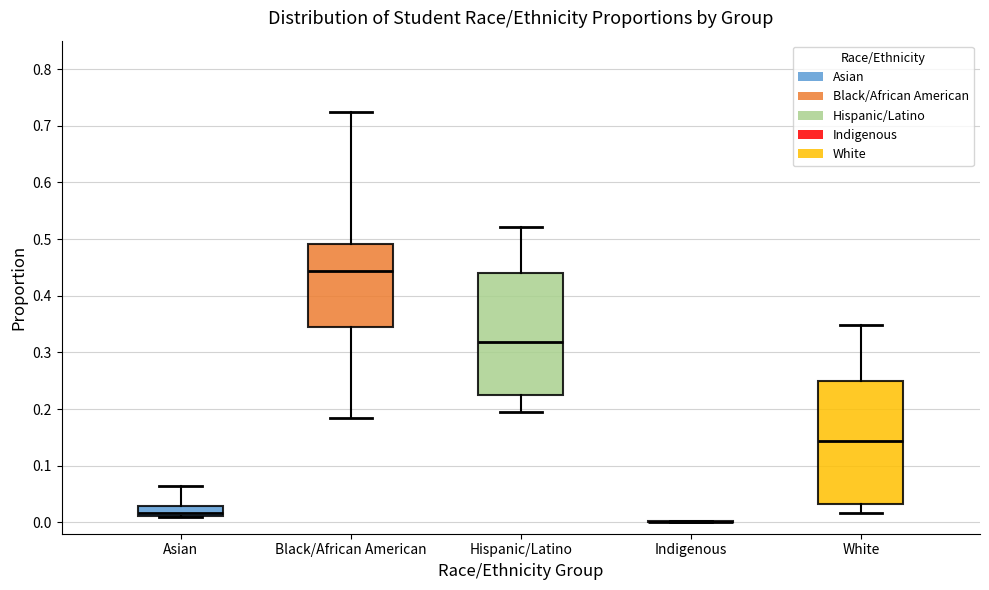

Reading left to right, transcribe this box plot: for each box, give where its median line is, the range the box spans, and where its two whiskers end, as read against the y-axis. The values are not printed on the chart, so give them approximately, as read against the axis.

Asian: median 0.02, box 0.01 to 0.03, whiskers 0.01 to 0.06
Black/African American: median 0.44, box 0.34 to 0.49, whiskers 0.19 to 0.73
Hispanic/Latino: median 0.32, box 0.22 to 0.44, whiskers 0.20 to 0.52
Indigenous: box collapsed to a line at 0.00, whiskers 0.00 to 0.00
White: median 0.14, box 0.03 to 0.25, whiskers 0.02 to 0.35